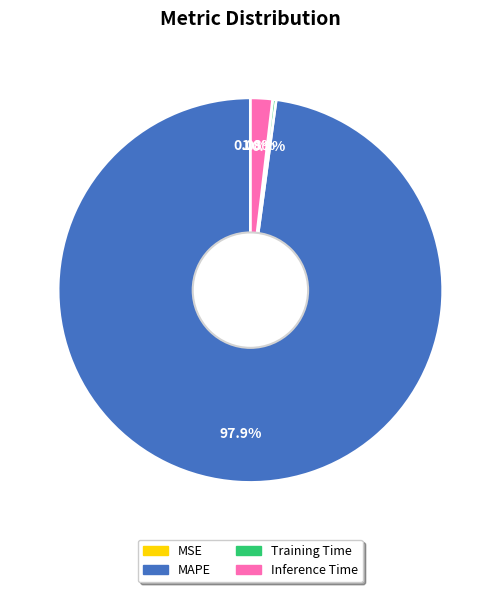

Does any single category account for the majority?

Yes